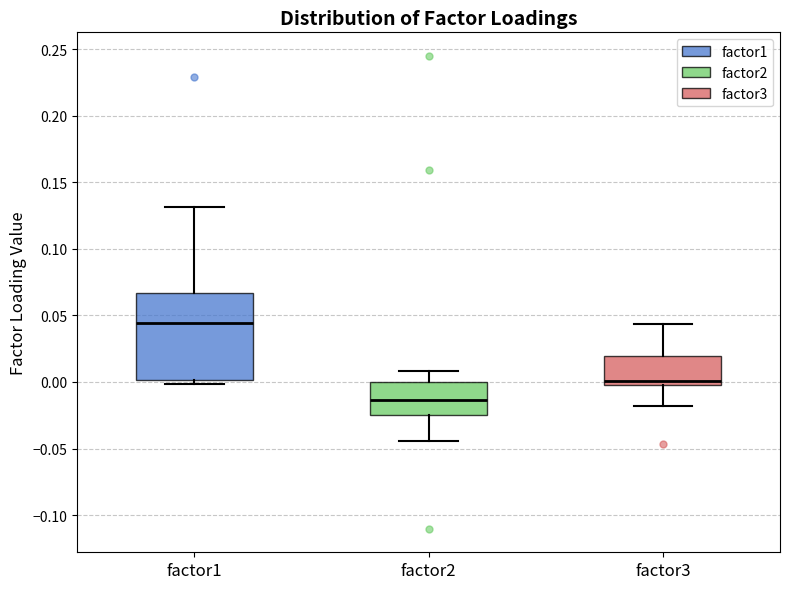

Reading left to right, read every box against the y-axis: the position of its median line, the range the box covers, and the ends of its whiskers. The values are not printed on the chart, so give them approximately, as read against the axis.

factor1: median 0.045, box 0.000 to 0.065, whiskers 0.000 (just below the box's lower edge) to 0.130
factor2: median -0.015, box -0.025 to 0.000, whiskers -0.045 to 0.010
factor3: median 0.000 (just above the box's lower edge), box 0.000 to 0.020, whiskers -0.020 to 0.045